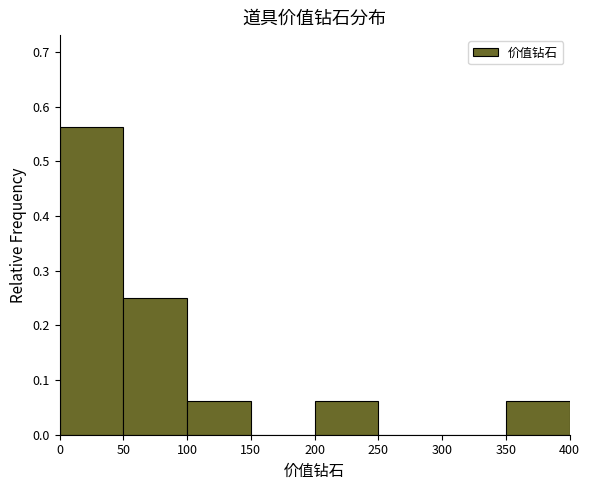

How tall is the bar that spans 100 to 150 on the x-axis? The values are not printed on the chart, so give them approximately, as read against the axis.

0.06